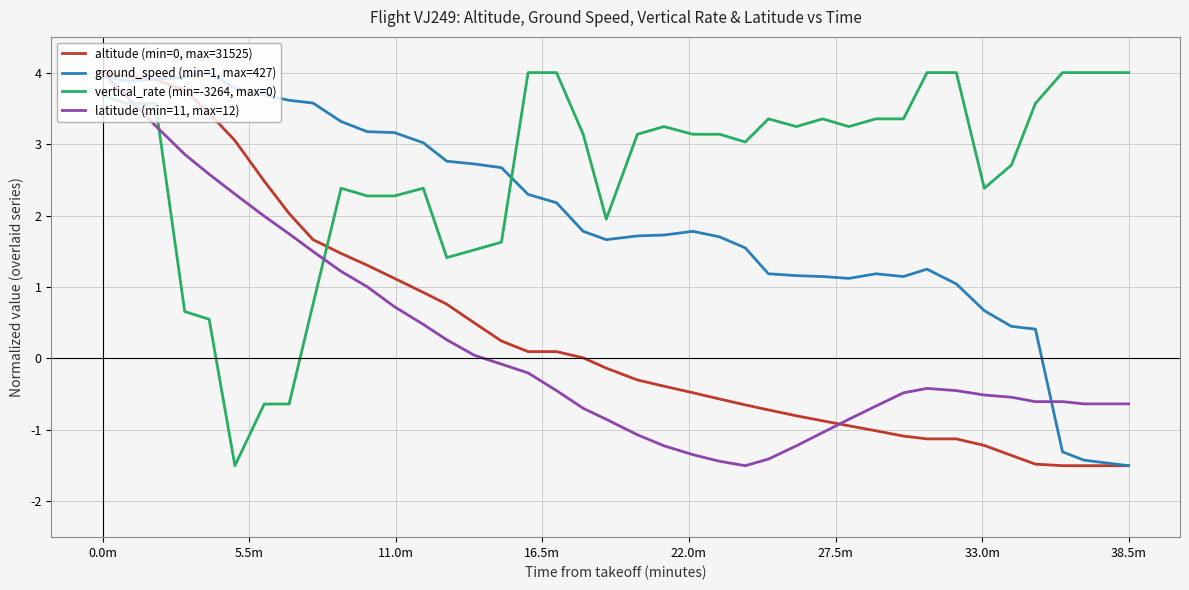

True or false: vertical_rate (min=-3264, max=0) and altitude (min=0, max=31525) cross at least once.

True